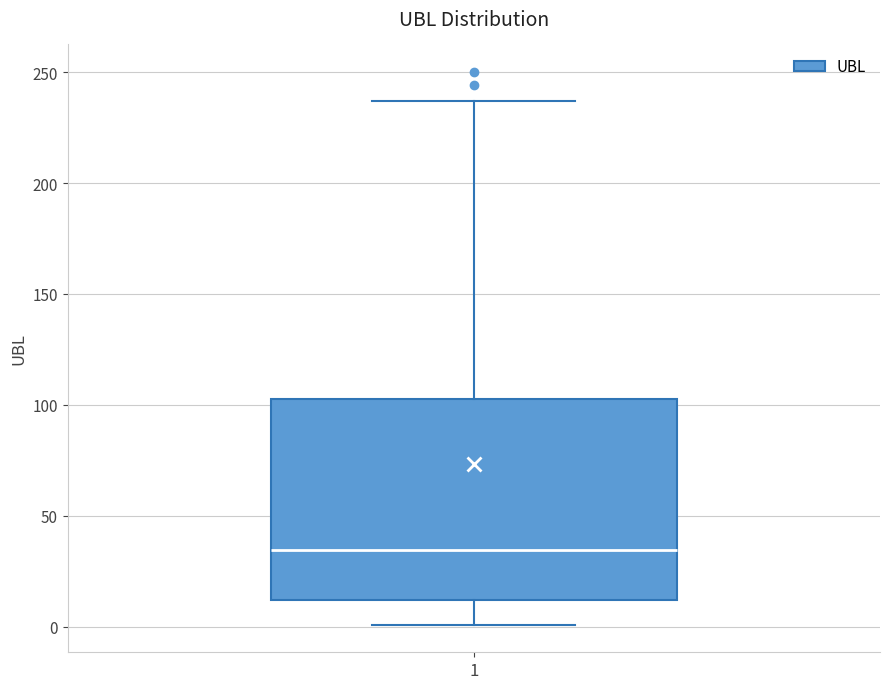

Transcribe this box plot: give where the median line is, the range the box spans, and where the two whiskers end, as read against the y-axis. The values are not printed on the chart, so give them approximately, as read against the axis.

median 35, box 10 to 105, whiskers 0 to 235